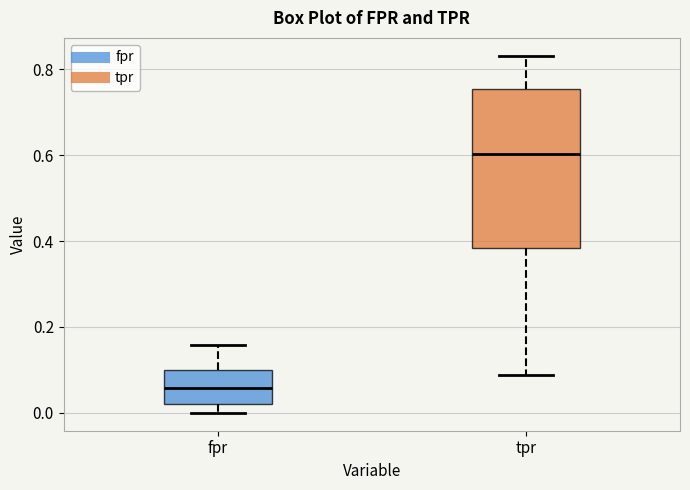

Which box is the tallest, from its lower edge to its upper edge?

tpr